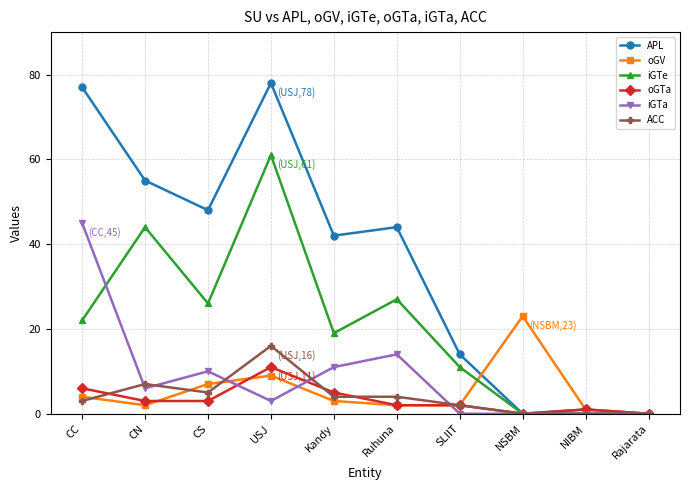

Where is oGV nearest to the value 11?

USJ